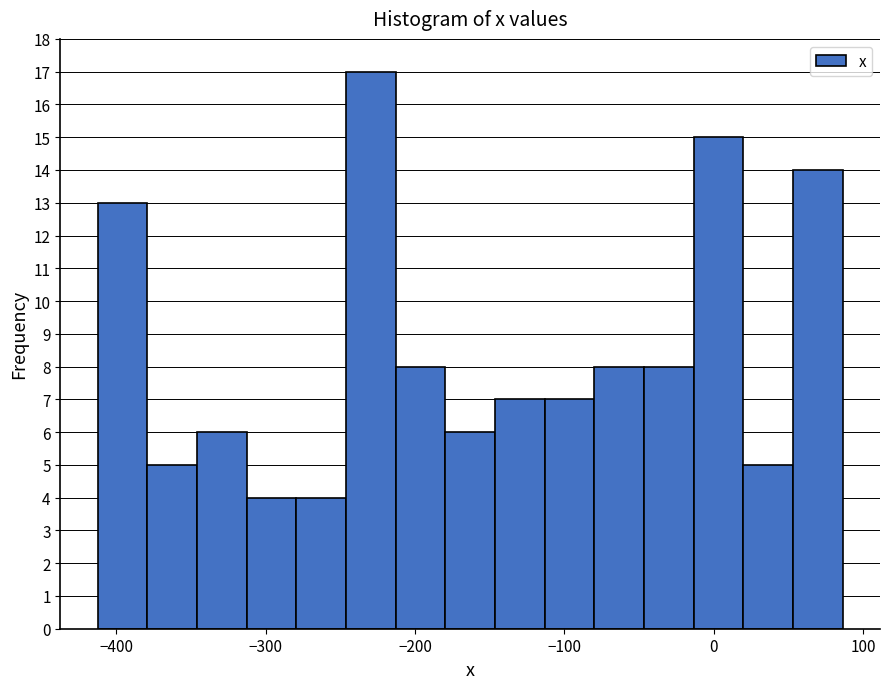

Around what value on the x-axis is the tallest bar? Give the approximate position of its centre, as read against the axis.

-230